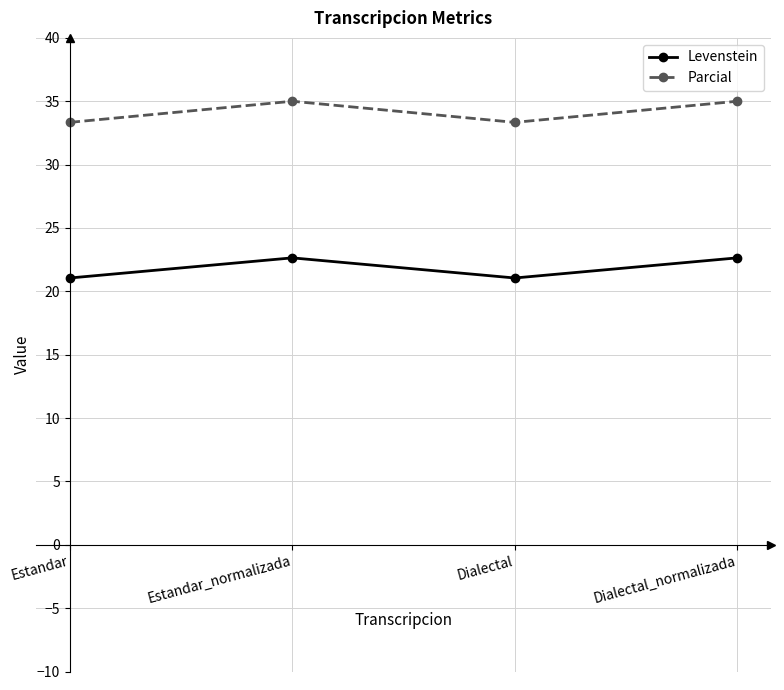

What is the maximum value for Parcial?

35.0